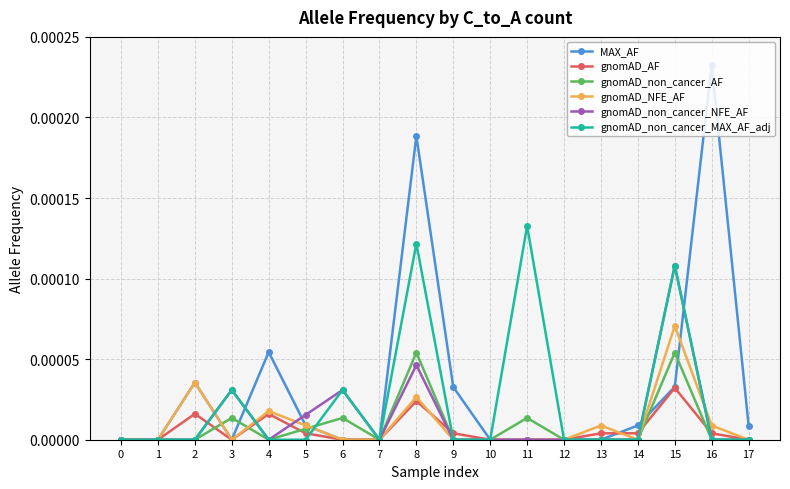

Which series has the largest range (max minus min)?

MAX_AF